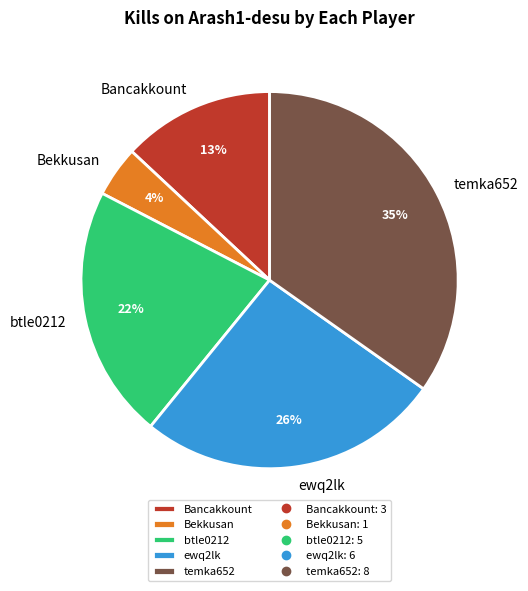

Is it true that btle0212 is 29% of the pie?

False